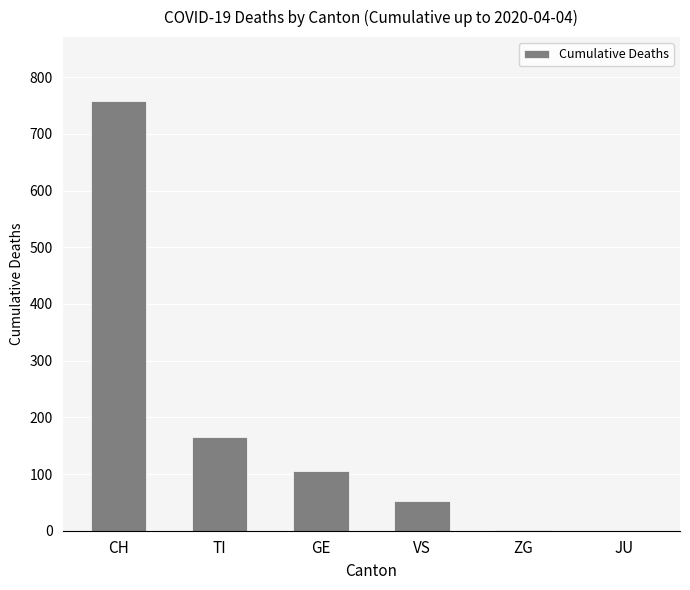

What is the sum of the values at VS and JU?

53